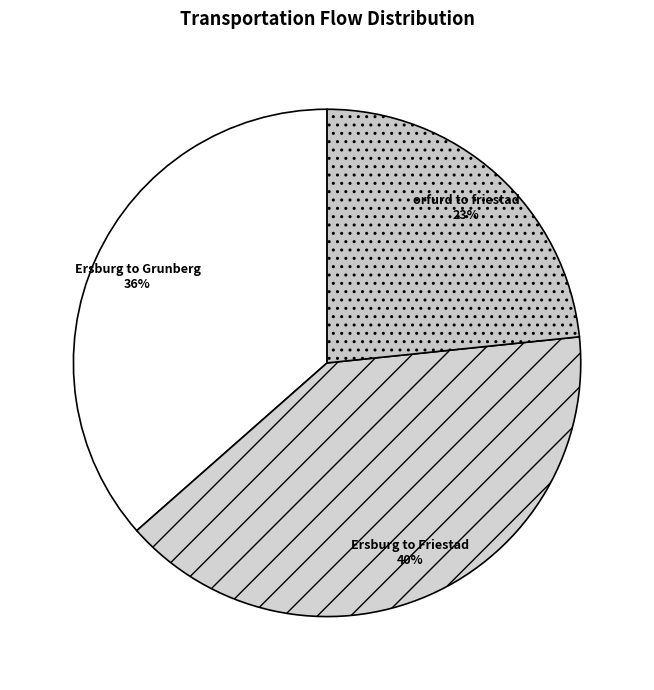

Does Ersburg to Friestad represent more than half of the total?

No